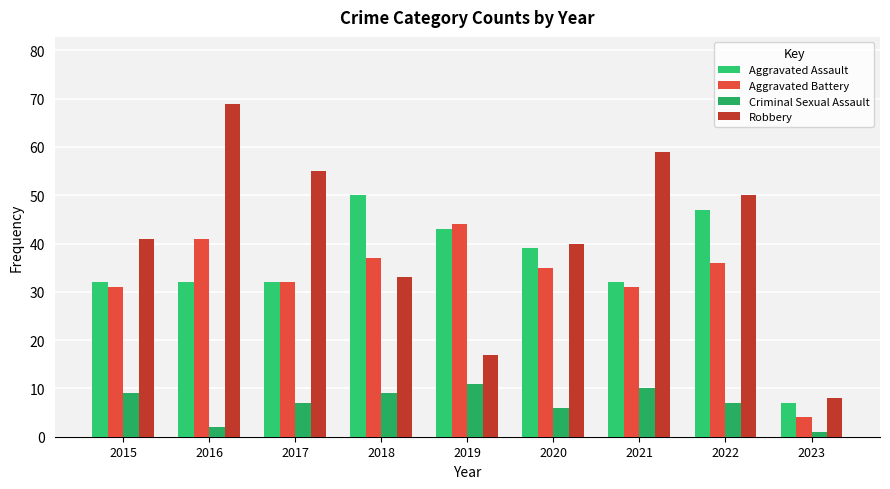

What is the value of the Aggravated Assault bar at the 2nd from the left?

32